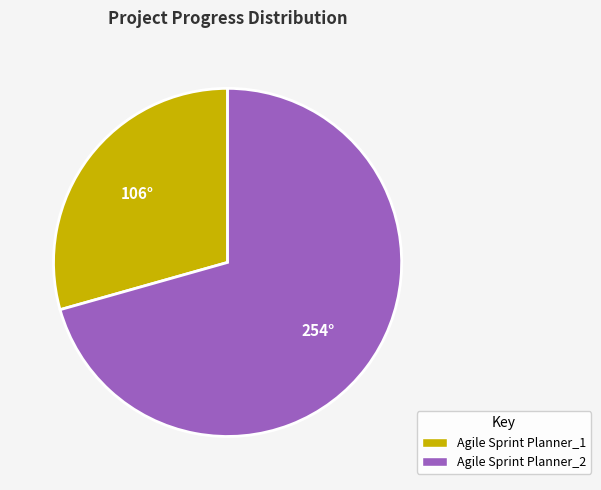

Rank the categories by value from lowest to highest.

Agile Sprint Planner_1, Agile Sprint Planner_2